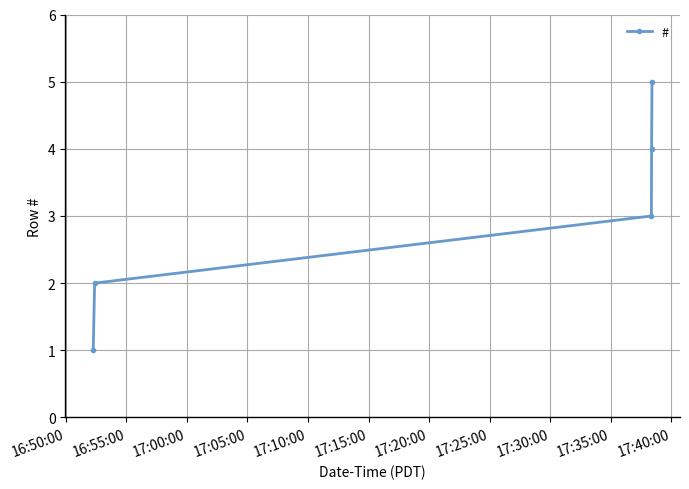

True or false: the data has more than 2 interior local peaks.

False